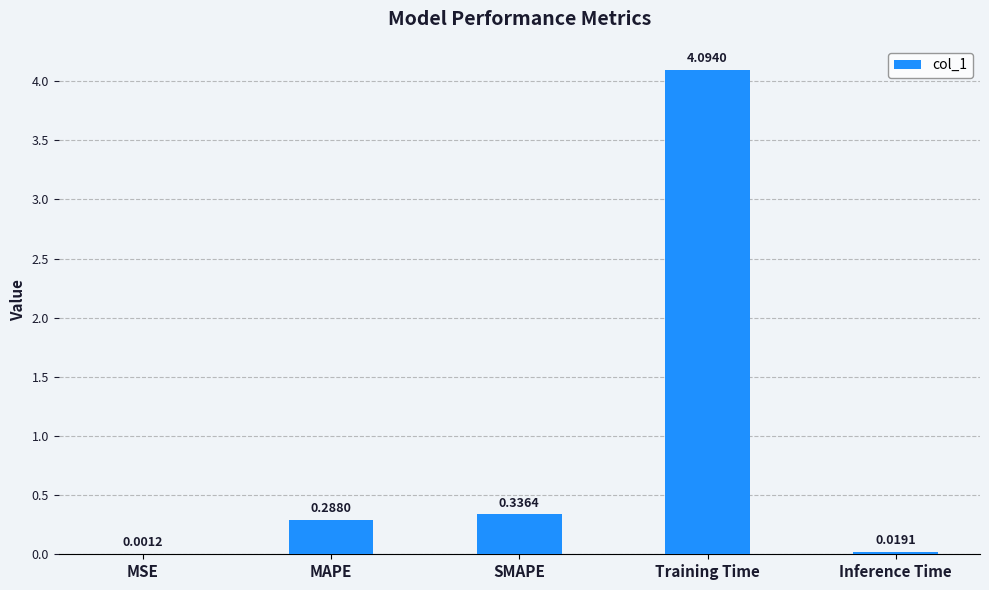

Which has a higher value, SMAPE or Inference Time?

SMAPE